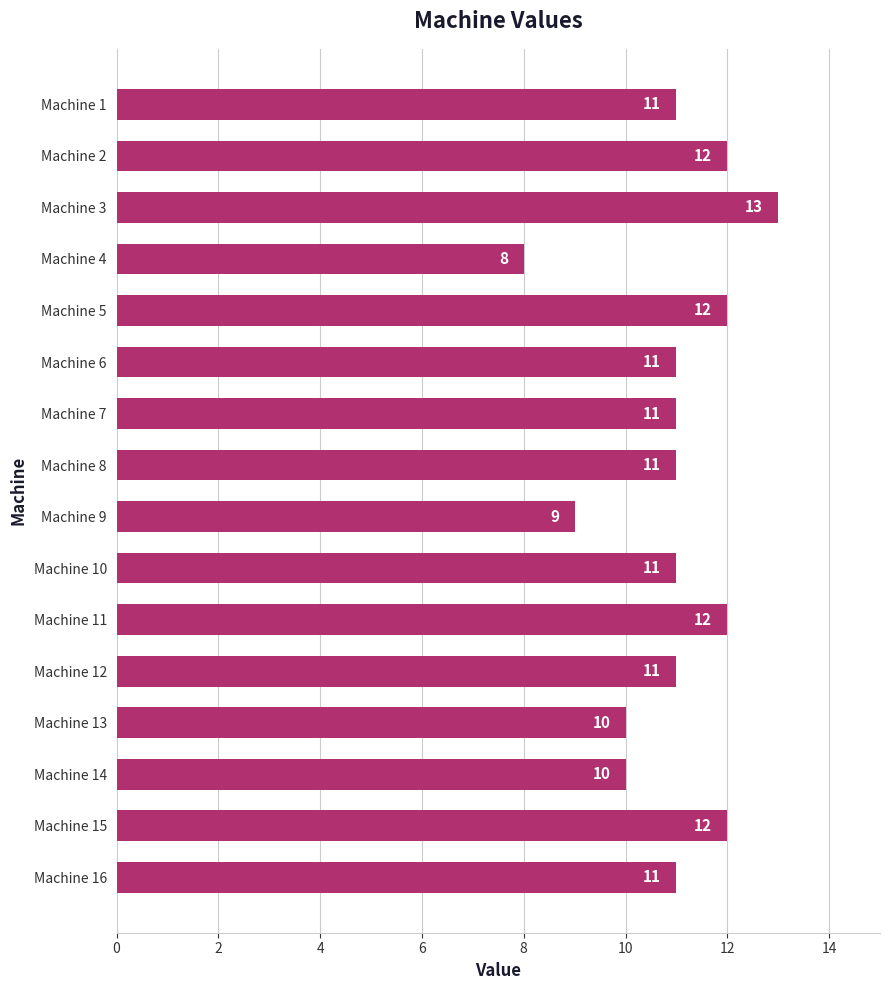

What is the sum of the values at Machine 15 and Machine 7?

23